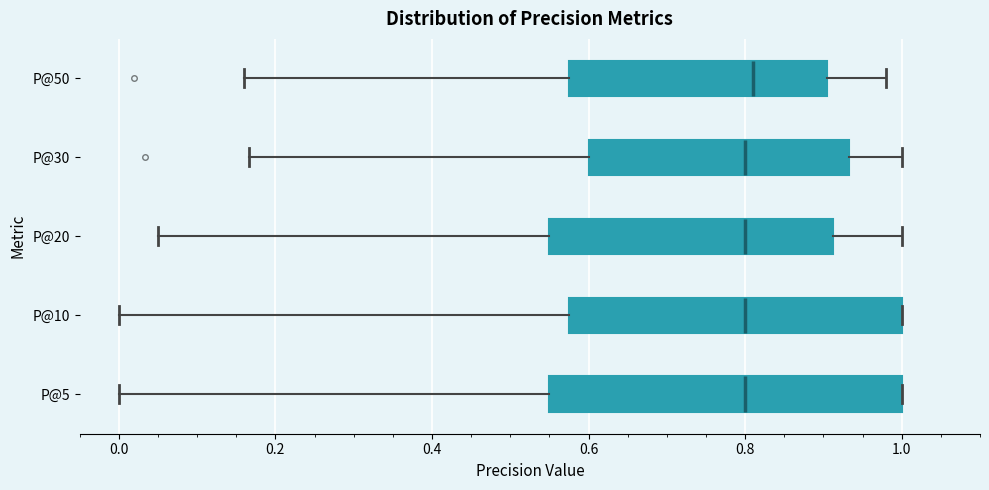

Reading bottom to top, read every box against the x-axis: the position of its median line, the range the box covers, and the ends of its whiskers. The values are not printed on the chart, so give them approximately, as read against the axis.

P@5: median 0.80, box 0.56 to 1.00, whiskers 0.00 to 1.00
P@10: median 0.80, box 0.58 to 1.00, whiskers 0.00 to 1.00
P@20: median 0.80, box 0.56 to 0.92, whiskers 0.06 to 1.00
P@30: median 0.80, box 0.60 to 0.94, whiskers 0.16 to 1.00
P@50: median 0.82, box 0.58 to 0.90, whiskers 0.16 to 0.98